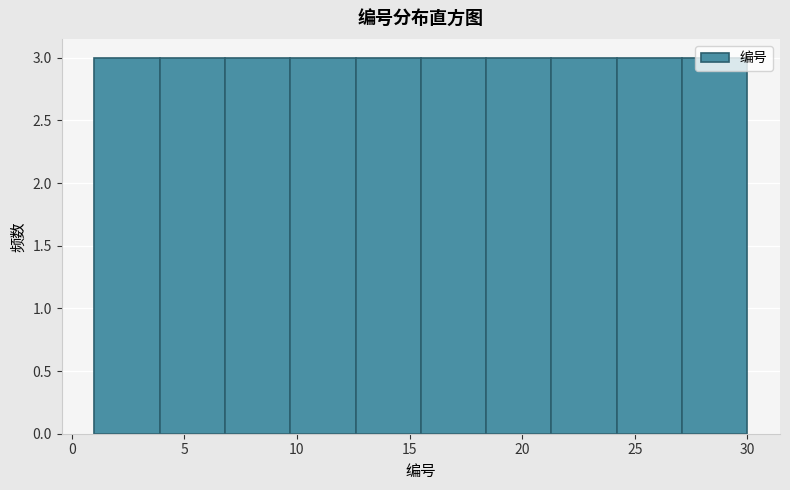

What is the height of the bar covering 24.2 to 27.1 on the x-axis? Neither the bar edges nor the heights are printed on the chart, so give them approximately, as read against the axes.

3